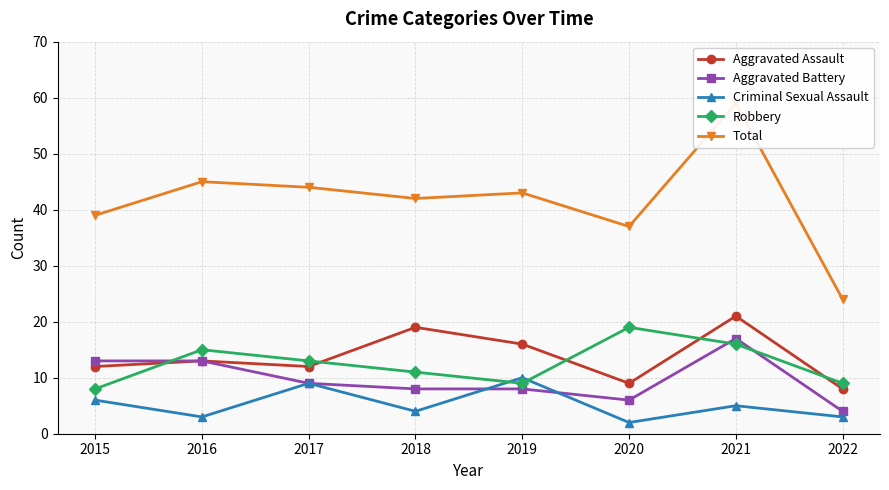

Is this an area chart (filled region under the line)?

No